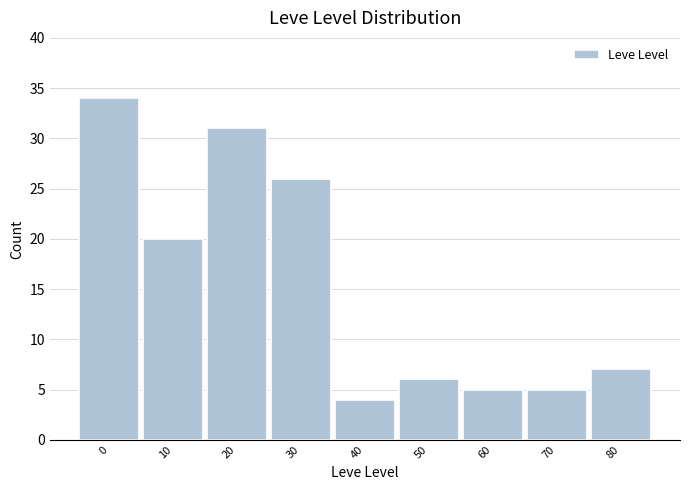

Reading left to right, extract all data points from this chart.

34	20	31	26	4	6	5	5	7